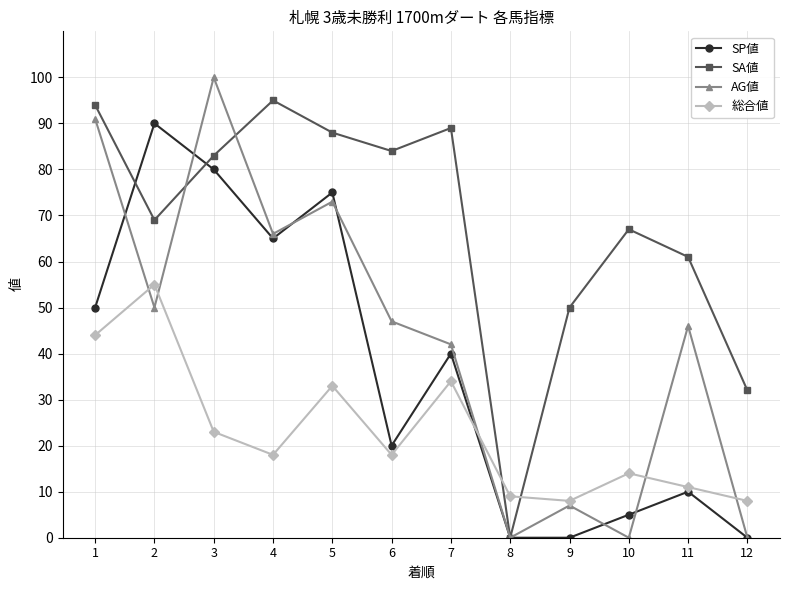

Reading left to right, transcribe all the data shown in this chart.

SP値: 50	90	80	65	75	20	40	0	0	5	10	0
SA値: 94	69	83	95	88	84	89	0	50	67	61	32
AG値: 91	50	100	66	73	47	42	0	7	0	46	0
総合値: 44	55	23	18	33	18	34	9	8	14	11	8